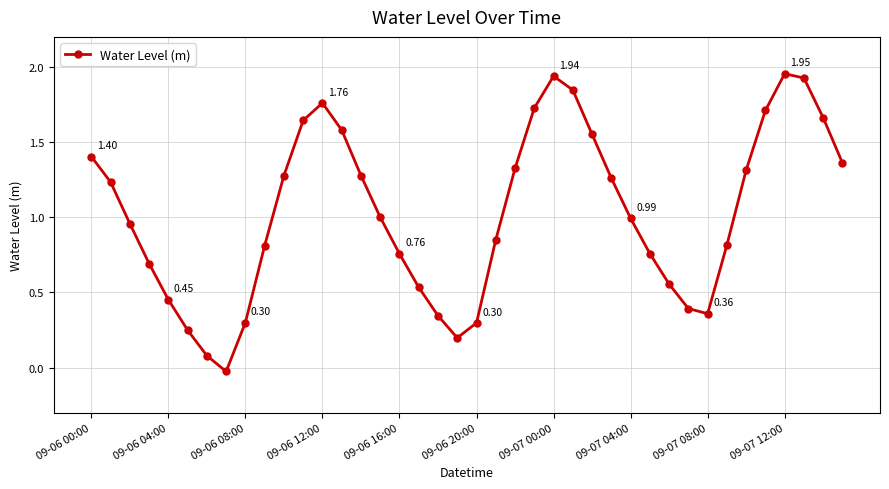

How many distinct data groups are displayed?

1